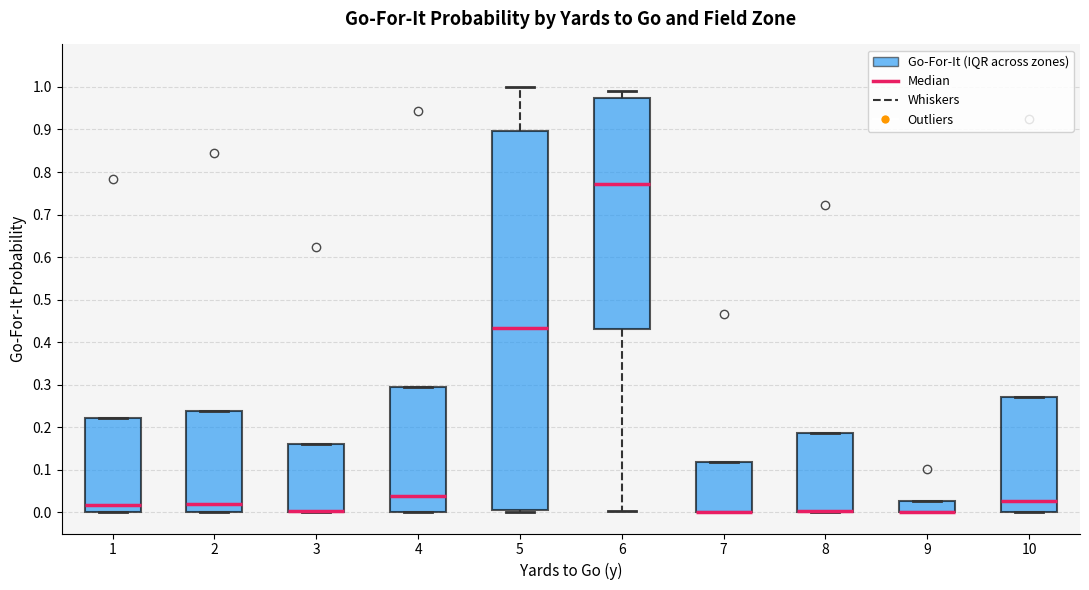

Reading left to right, read every box against the y-axis: the position of its median line, the range the box covers, and the ends of its whiskers. The values are not printed on the chart, so give them approximately, as read against the axis.

1: median 0.02, box 0.00 to 0.22, whiskers 0.00 to 0.22
2: median 0.02, box 0.00 to 0.24, whiskers 0.00 to 0.24
3: median 0.00 (drawn on the box's lower edge), box 0.00 to 0.16, whiskers 0.00 to 0.16
4: median 0.04, box 0.00 to 0.29, whiskers 0.00 to 0.29
5: median 0.43, box 0.00 to 0.90, whiskers 0.00 (just below the box's lower edge) to 1.00
6: median 0.77, box 0.43 to 0.97, whiskers 0.00 to 0.99
7: median 0.00 (drawn on the box's lower edge), box 0.00 to 0.12, whiskers 0.00 to 0.12
8: median 0.00 (drawn on the box's lower edge), box 0.00 to 0.19, whiskers 0.00 to 0.19
9: median 0.00 (drawn on the box's lower edge), box 0.00 to 0.03, whiskers 0.00 to 0.03
10: median 0.03, box 0.00 to 0.27, whiskers 0.00 to 0.27